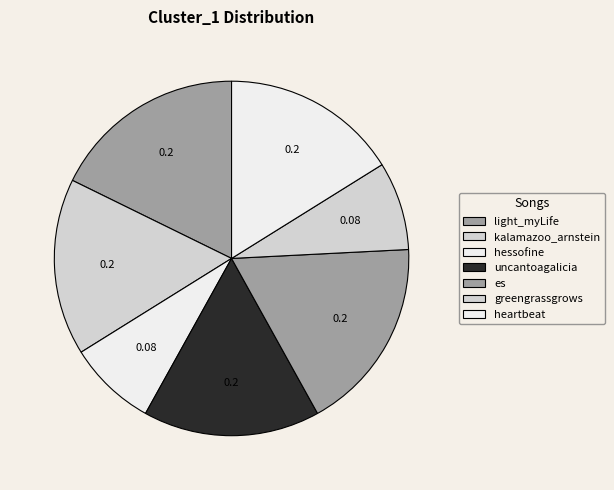

What is the largest slice in the pie chart?

light_myLife